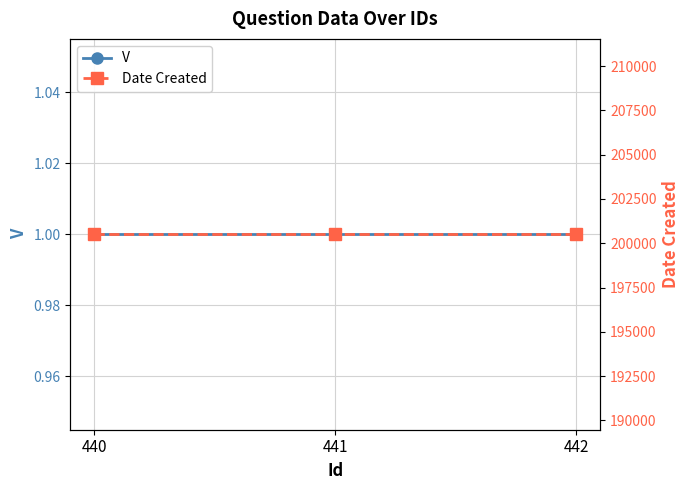

What is the sum of the V values at 440 and 441?

2